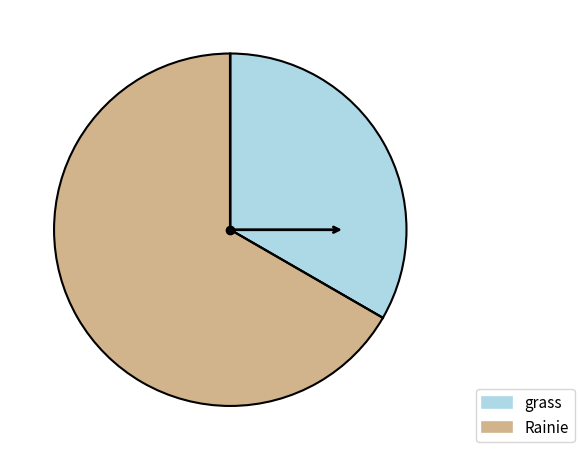

How many slices are in this pie chart?

2